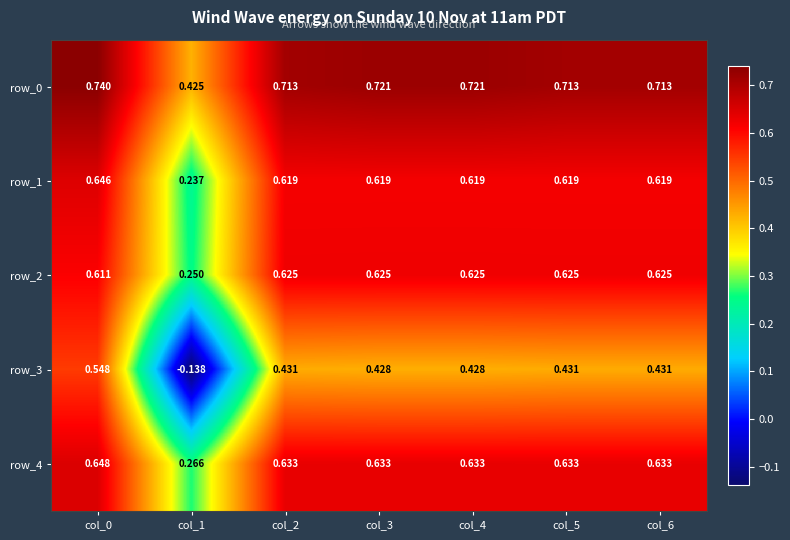

At which label is row_1 closest to 0?

col_1